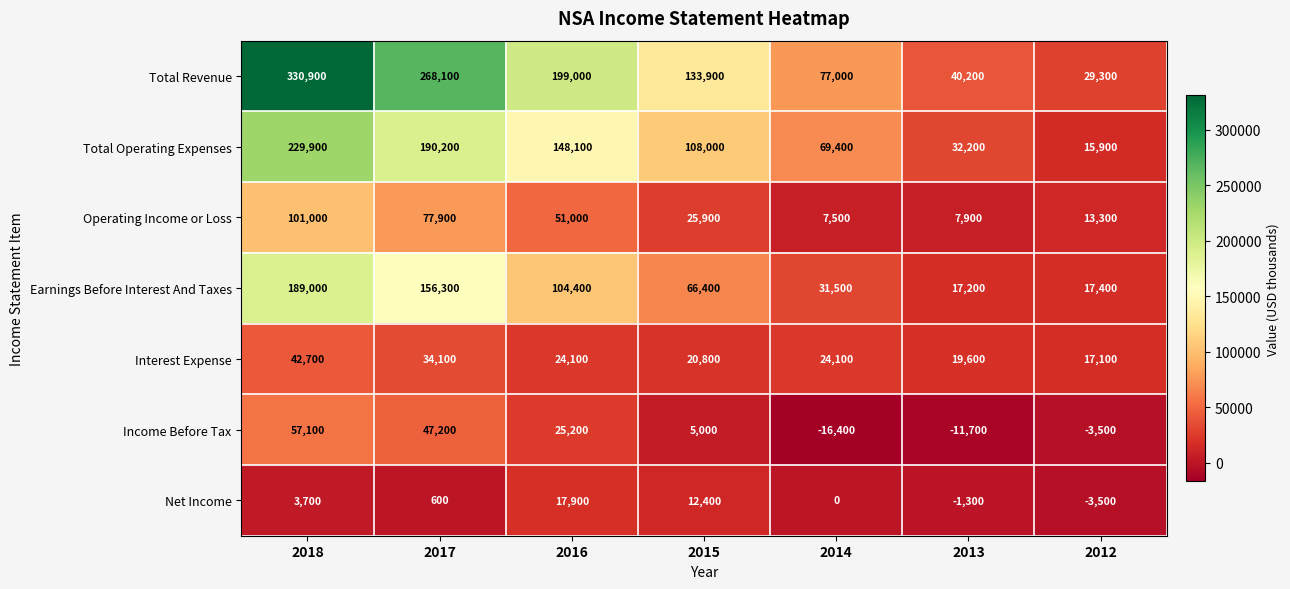

Which series has the widest spread of values?

Total Revenue